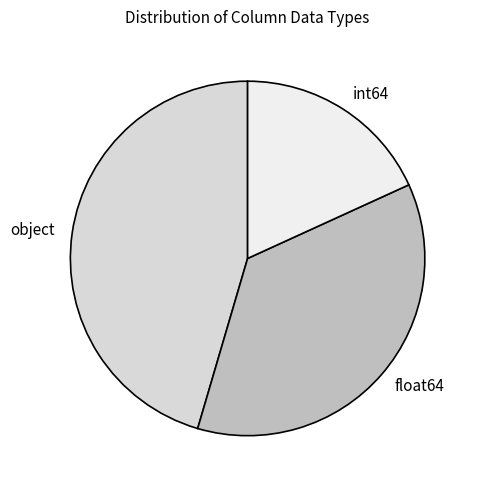

Do int64 and object together represent more than half of the pie?

Yes